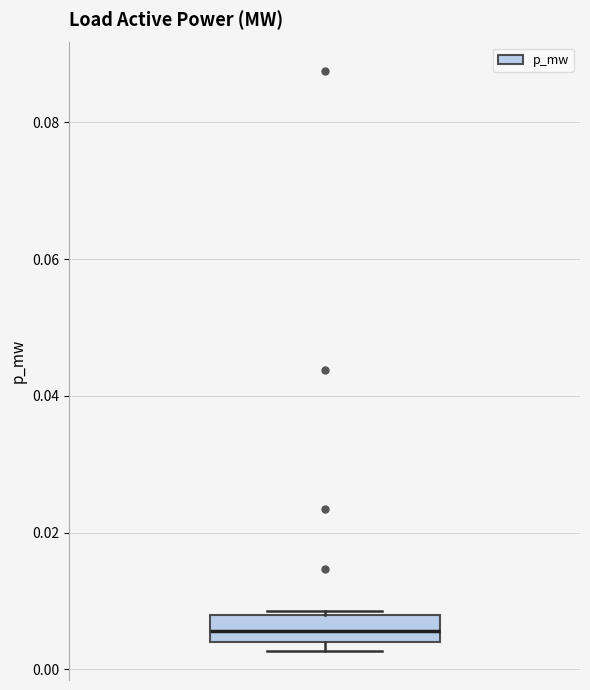

Transcribe this box plot: give where the median line is, the range the box spans, and where the two whiskers end, as read against the y-axis. The values are not printed on the chart, so give them approximately, as read against the axis.

median 0.006, box 0.004 to 0.008, whiskers 0.002 to 0.008 (just above the box's upper edge)